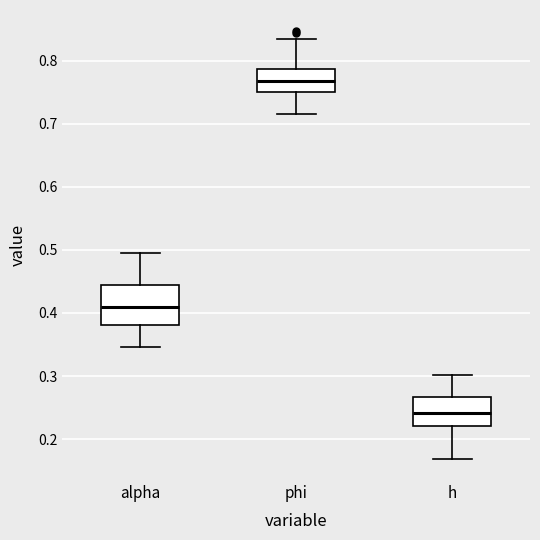

Where is the upper edge of the box for alpha on the y-axis? The values are not printed on the chart, so give them approximately, as read against the axis.

0.44